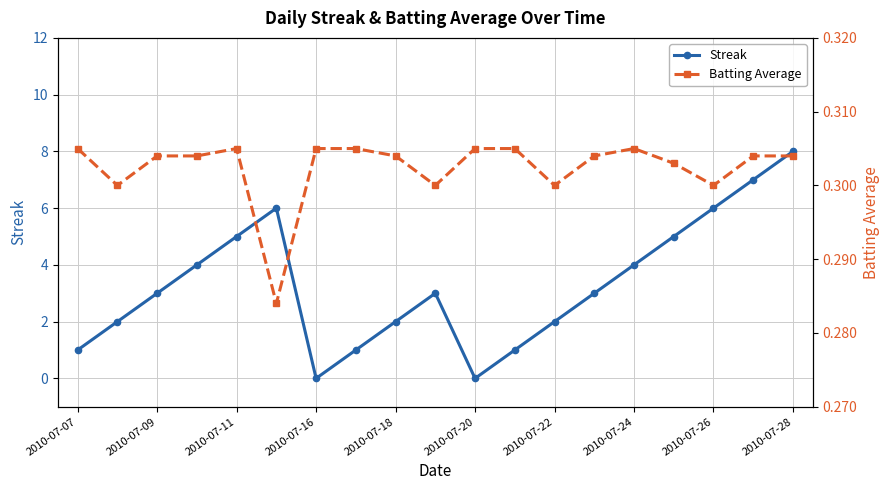

Reading right to left, what are all the values shown in this chart?

Streak: 8.0	7.0	6.0	5.0	4.0	3.0	2.0	1.0	0.0	3.0	2.0	1.0	0.0	6.0	5.0	4.0	3.0	2.0	1.0
Batting Average: 0.3	0.3	0.3	0.3	0.3	0.3	0.3	0.3	0.3	0.3	0.3	0.3	0.3	0.3	0.3	0.3	0.3	0.3	0.3